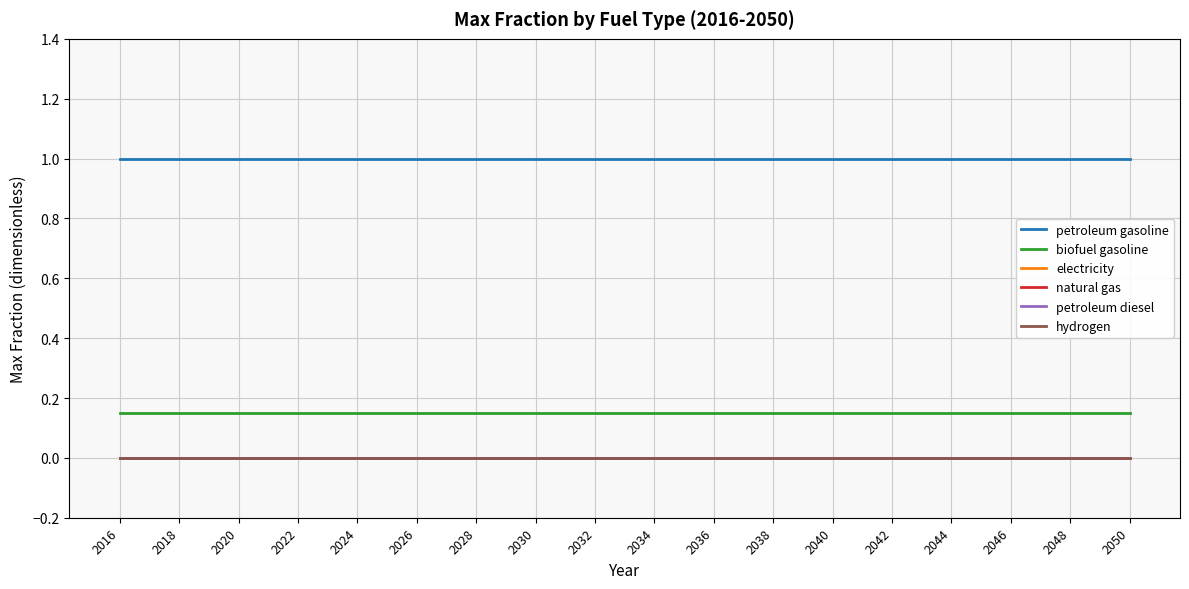

How many lines are shown in the chart?

6